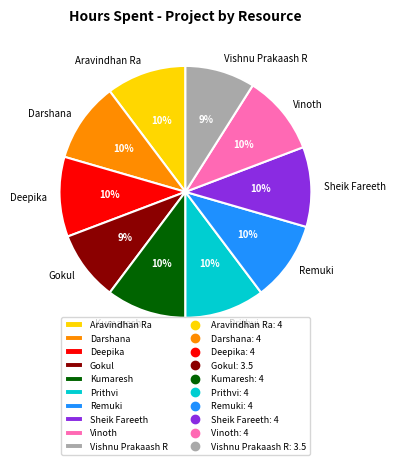

Approximately how many times larger is the value at Darshana compared to Deepika?

1.0